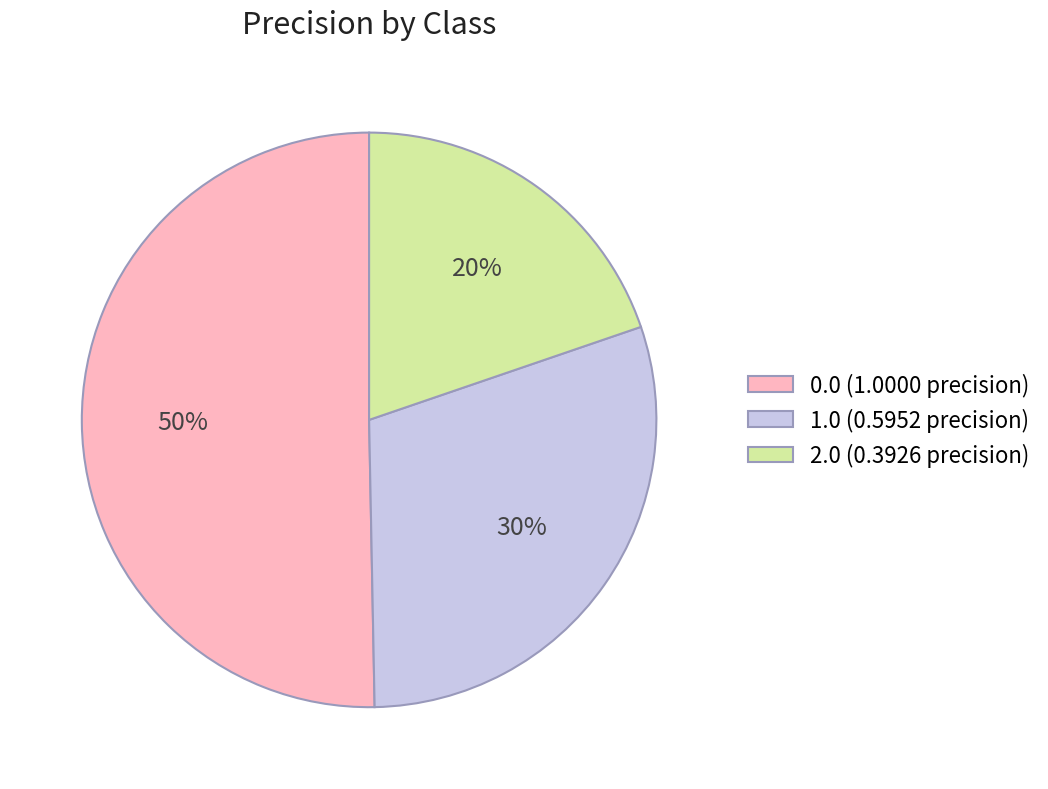

How many segments does this pie chart have?

3